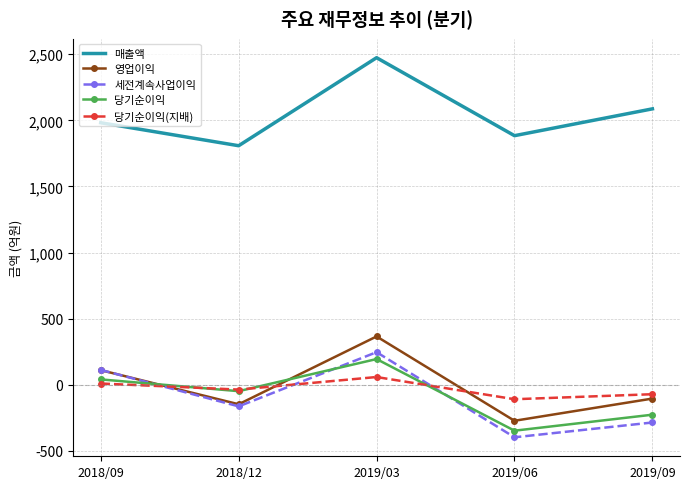

Between 2019/03 and 2019/09, which series saw the biggest shift?

세전계속사업이익